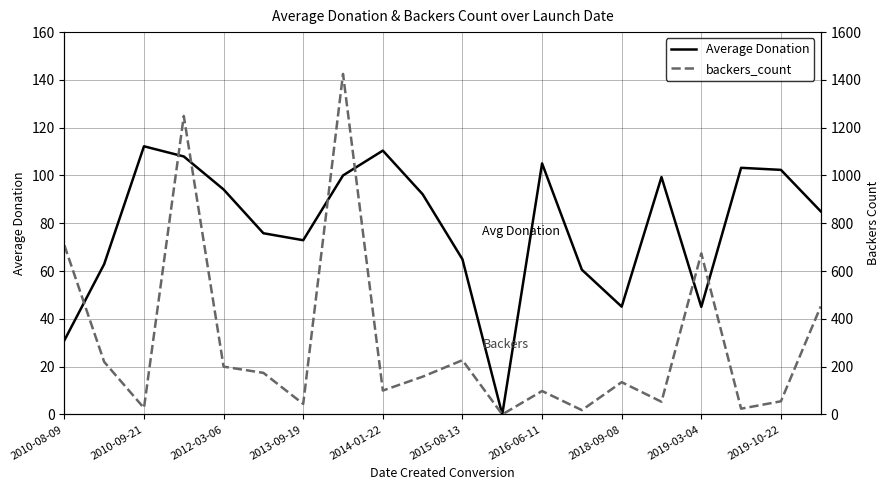

Where does the backers_count series first go above 158?

2010-08-09